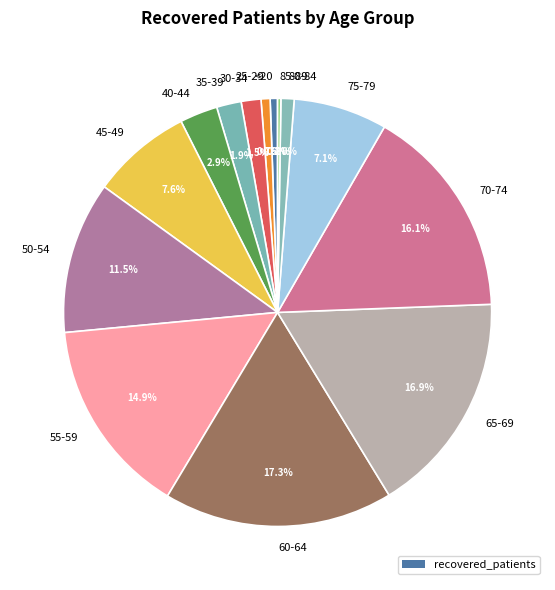

Combined, what portion of the pie is 55-59 and 25-29?

15.6%